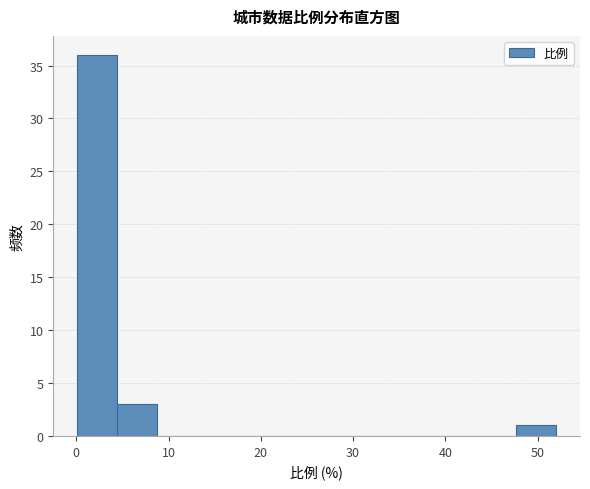

Reading left to right, list every bar in this chart as the range it spans on the x-axis followed by its height. Neither the bar edges nor the heights are printed on the chart, so give them approximately, as read against the axes.

0 to 4: 36
4 to 9: 3
9 to 13: 0
13 to 17: 0
17 to 22: 0
22 to 26: 0
26 to 30: 0
30 to 35: 0
35 to 39: 0
39 to 43: 0
43 to 48: 0
48 to 52: 1